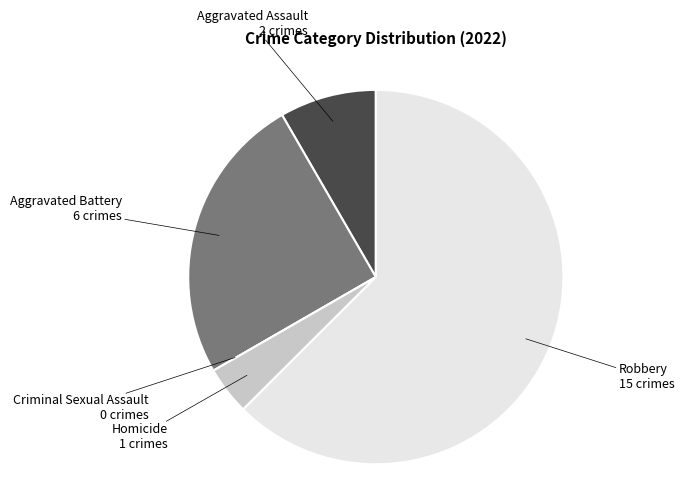

Is there any slice that represents more than half of the pie?

Yes